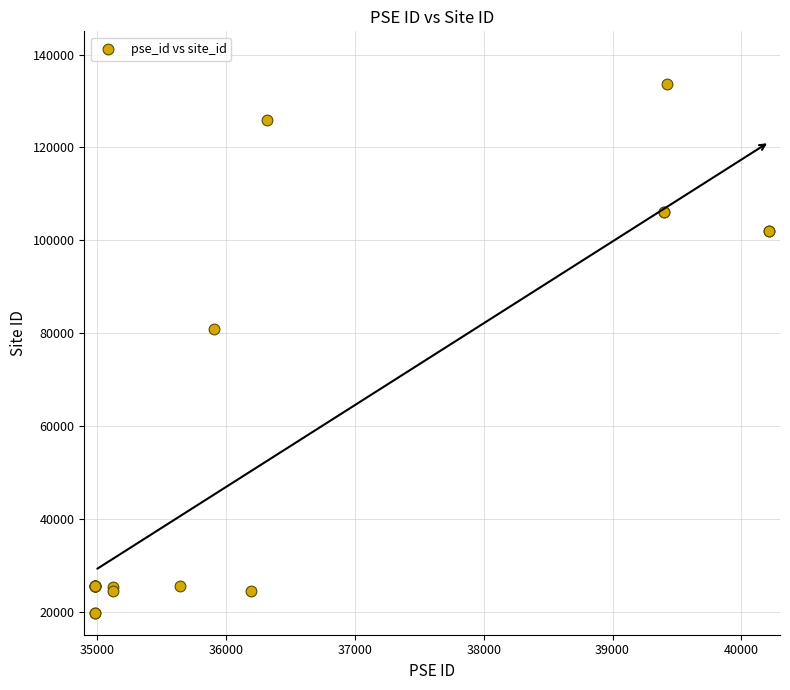

What Y value in the scatter plot is closest to 76682?

80811